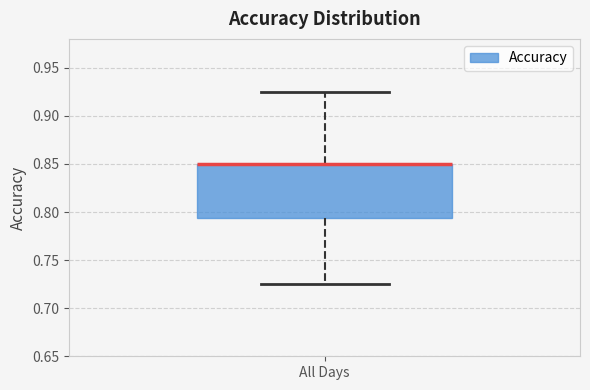

Read this box plot against the y-axis: the position of the median line, the range covered by the box, and the ends of both whiskers. The values are not printed on the chart, so give them approximately, as read against the axis.

median 0.850 (drawn on the box's upper edge), box 0.795 to 0.850, whiskers 0.725 to 0.925